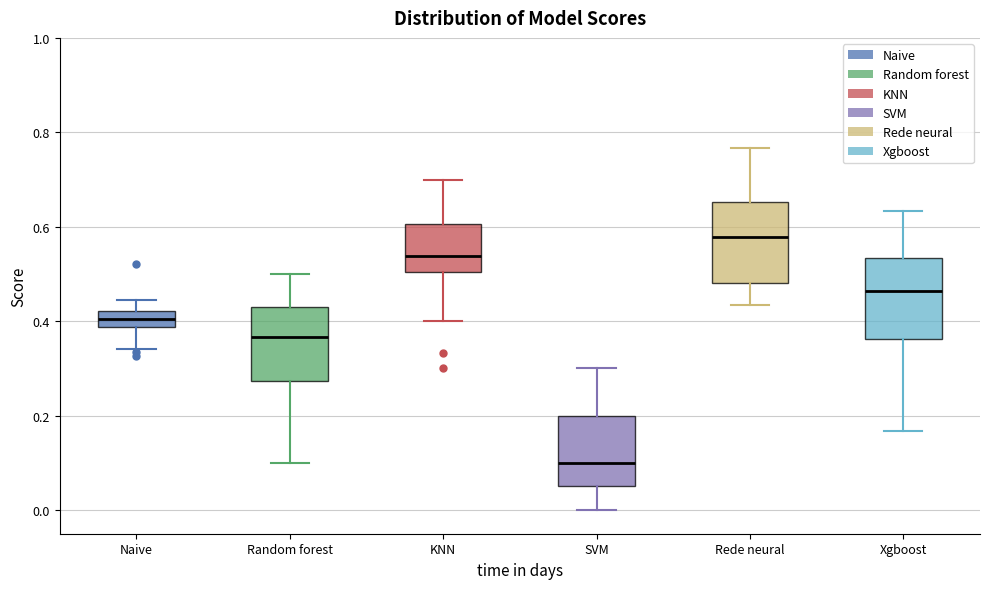

Which box has the lowest median line?

SVM